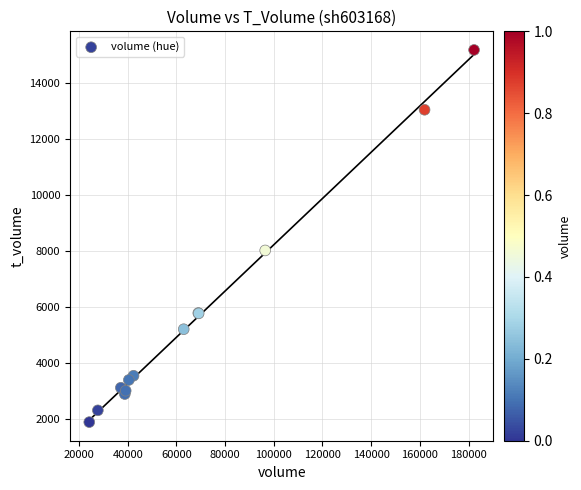

What Y value in the scatter plot is closest to 8526?

8012